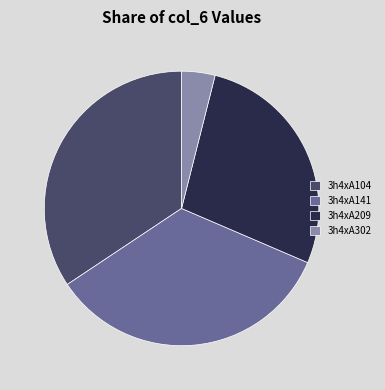

Is there any slice that represents more than half of the pie?

No